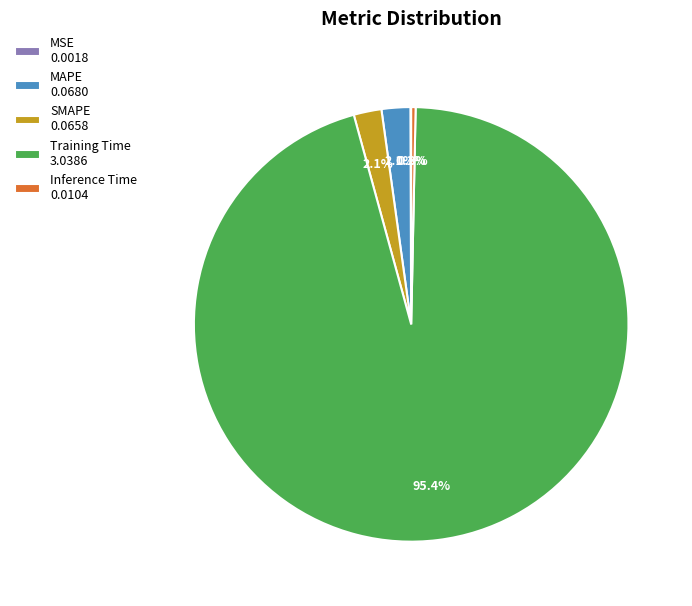

Which has a higher value, MAPE 0.0680 or Inference Time 0.0104?

MAPE 0.0680